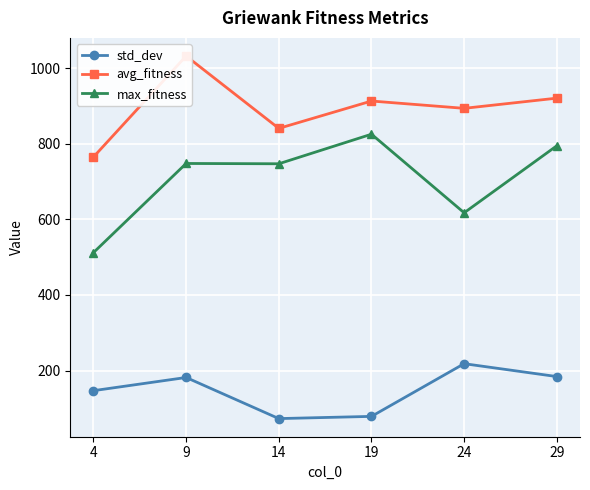

At which category does std_dev reach its first local peak?

9